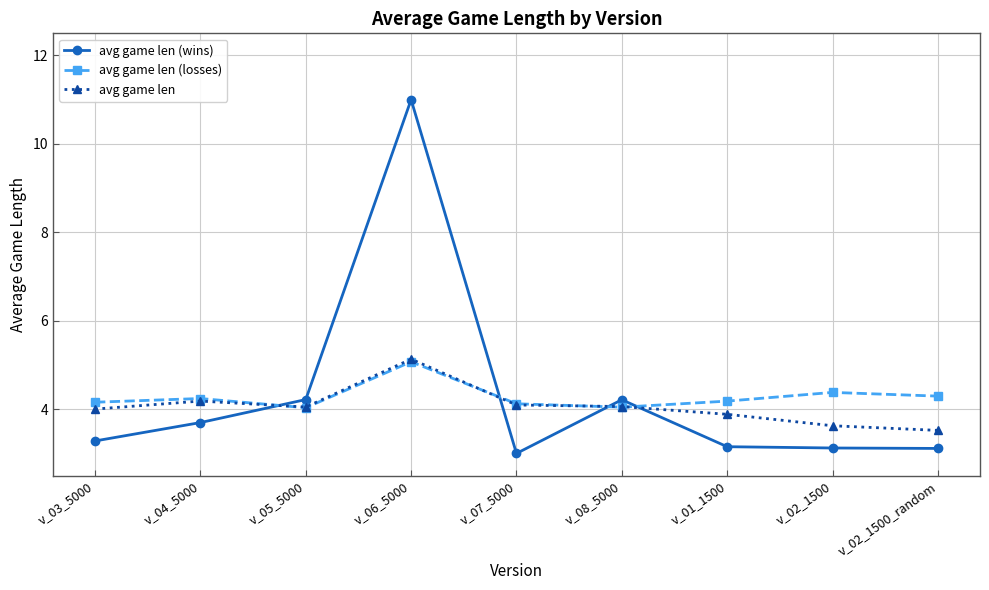

True or false: avg game len (wins) and avg game len (losses) intersect in this chart.

True